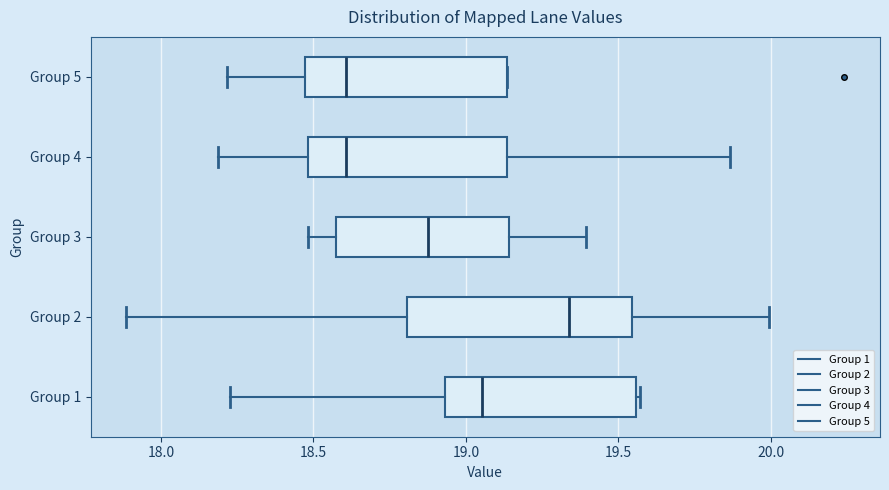

Reading bottom to top, transcribe this box plot: for each box, give where its median line is, the range the box spans, and where its two whiskers end, as read against the x-axis. The values are not printed on the chart, so give them approximately, as read against the axis.

Group 1: median 19.05, box 18.95 to 19.55, whiskers 18.25 to 19.55
Group 2: median 19.35, box 18.80 to 19.55, whiskers 17.90 to 20.00
Group 3: median 18.90, box 18.55 to 19.15, whiskers 18.50 to 19.40
Group 4: median 18.60, box 18.50 to 19.15, whiskers 18.20 to 19.85
Group 5: median 18.60, box 18.45 to 19.15, whiskers 18.20 to 19.15